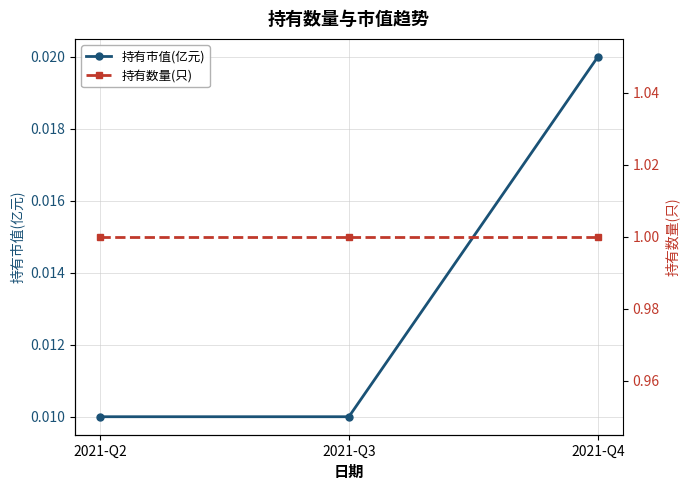

Count the 持有市值(亿元) values in the range 0 to 1.

3